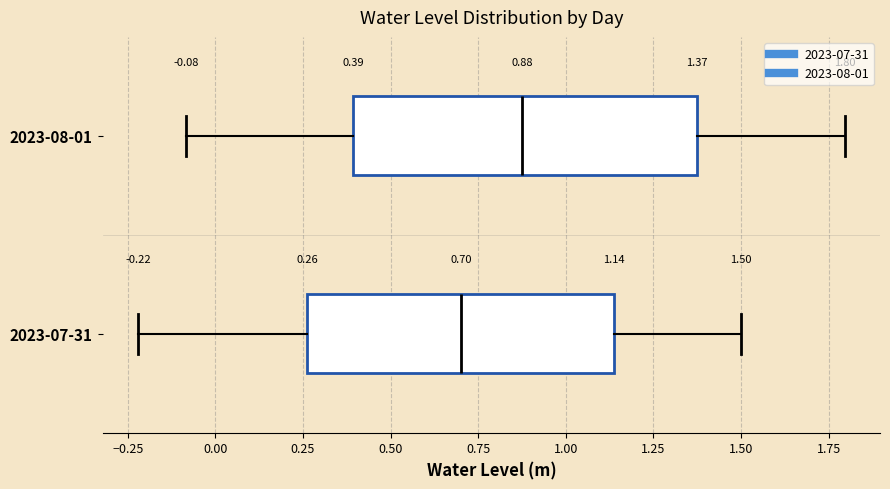

Which box's median line is the furthest to the right?

2023-08-01